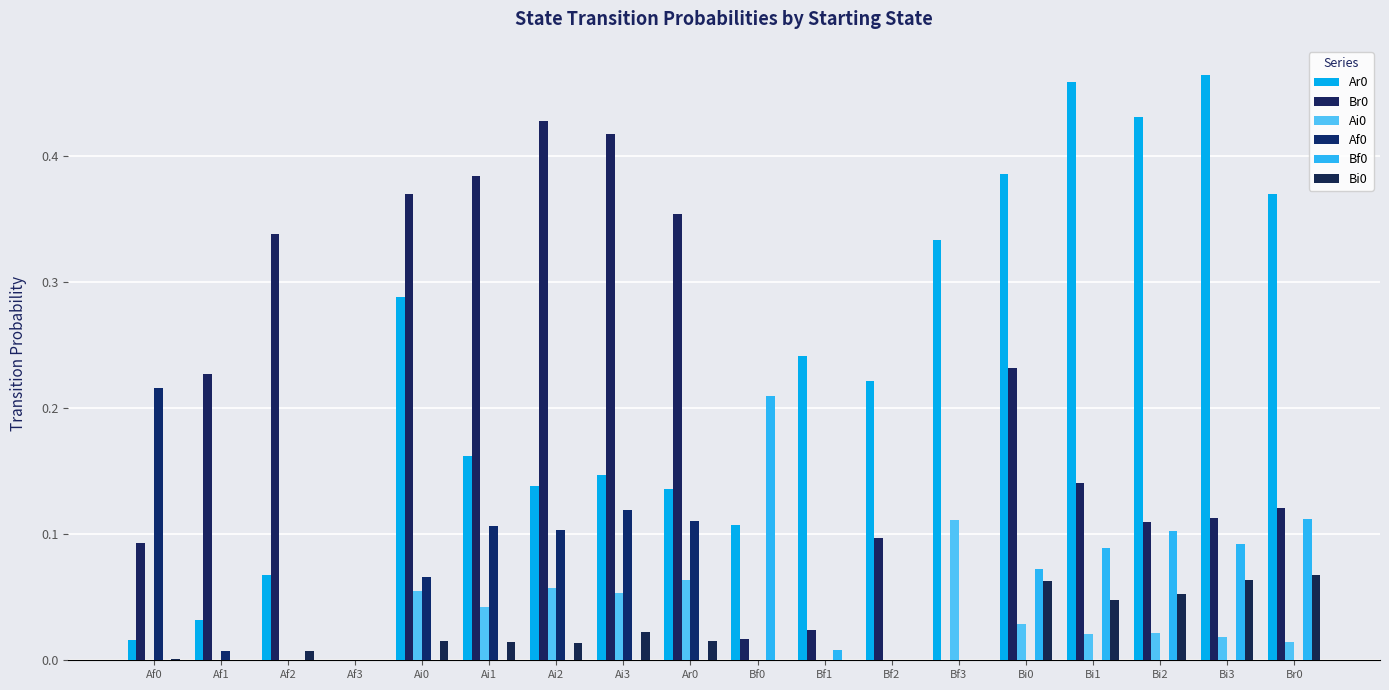

The Ar0 series shows 0.2 at Bf3. True or false?

False